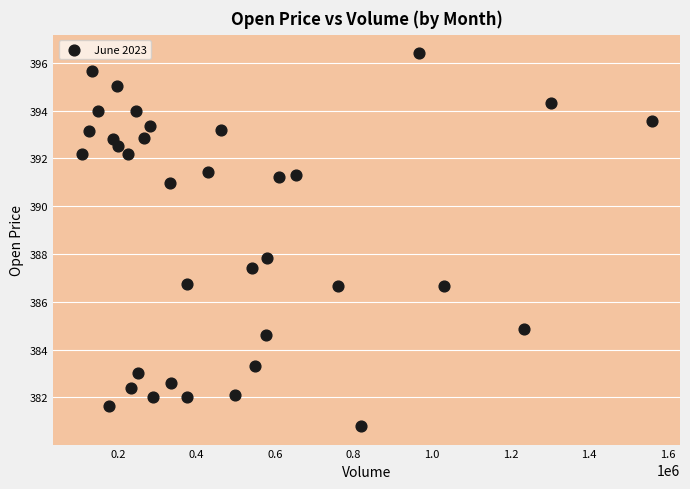

What is the range of Y values (max minus min)?

15.6